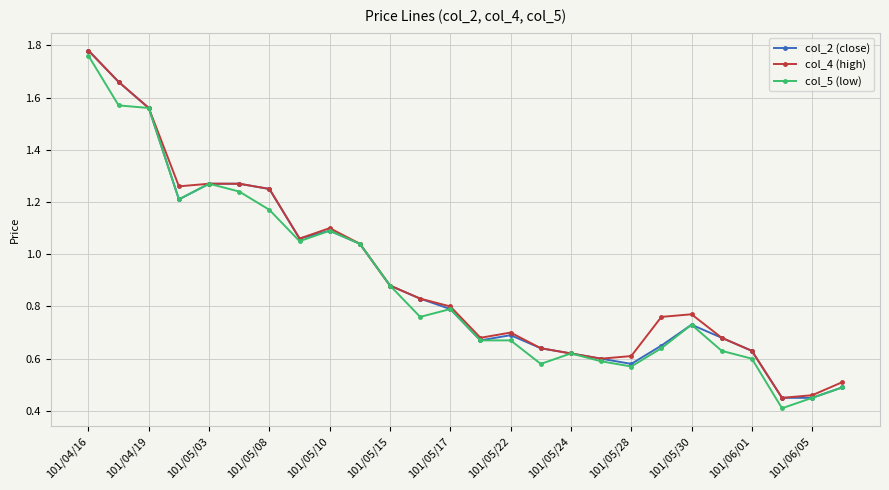

What is the lowest value of the col_5 (low) series?

0.4